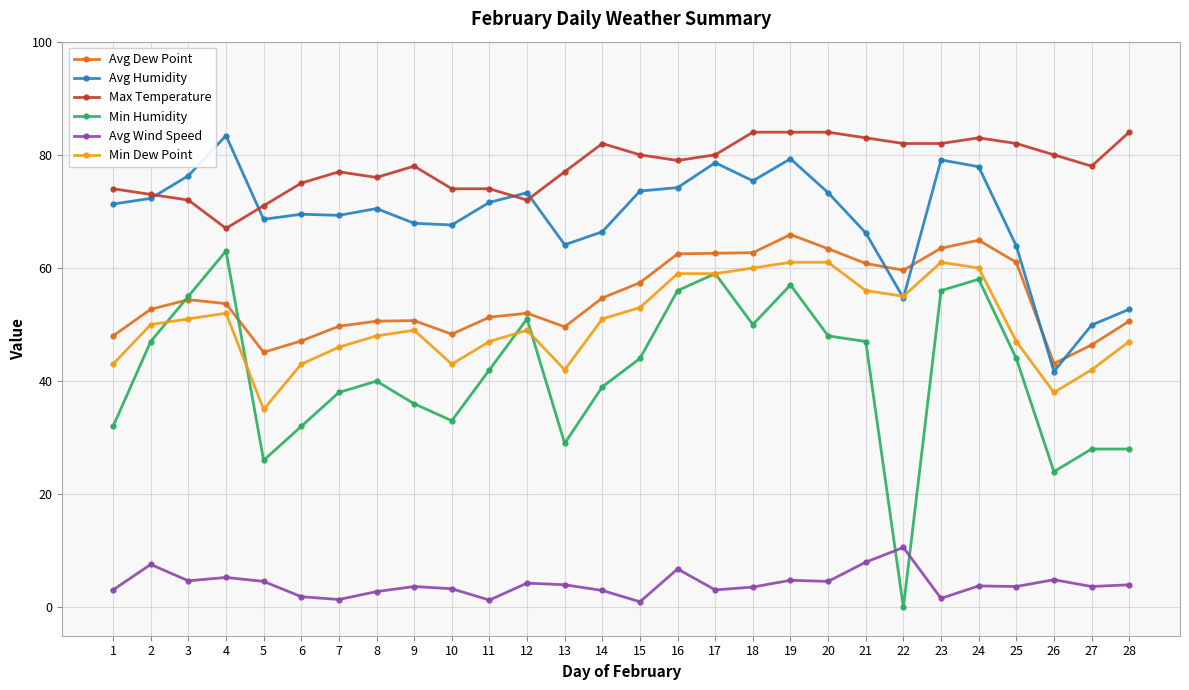

At 18, list the series in order from largest to smallest.

Max Temperature, Avg Humidity, Avg Dew Point, Min Dew Point, Min Humidity, Avg Wind Speed